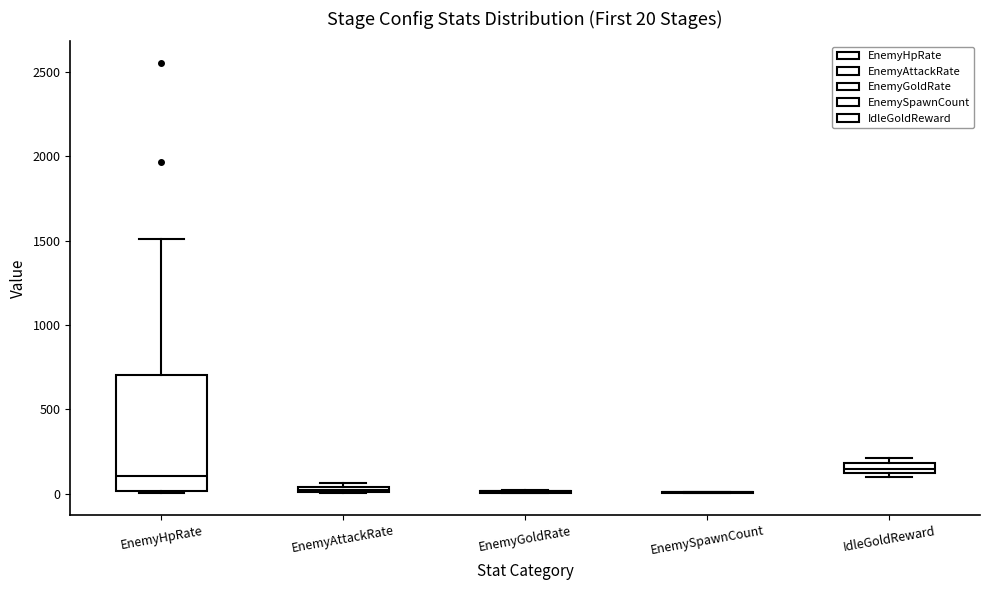

Which box is the tallest, from its lower edge to its upper edge?

EnemyHpRate